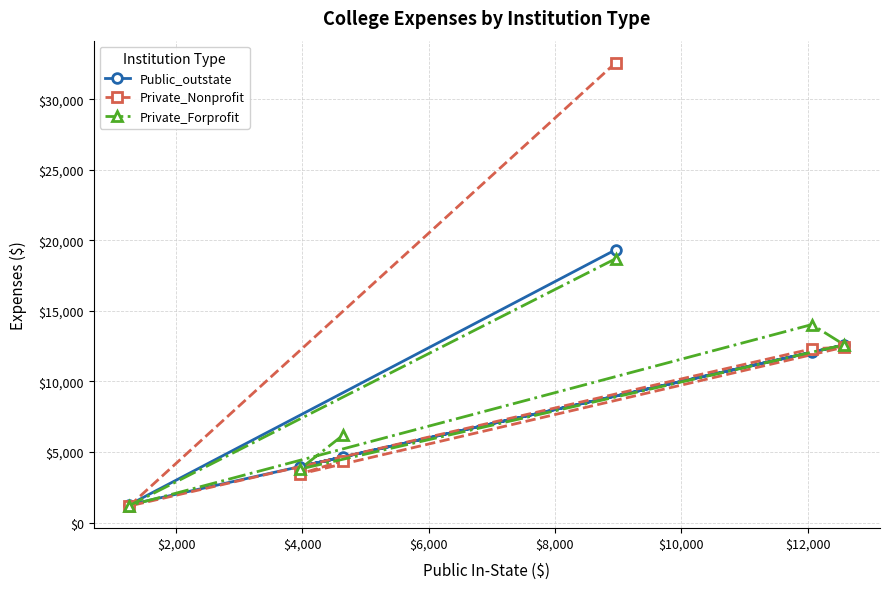

True or false: Public_outstate has more than 2 points higher than both neighbors.

False